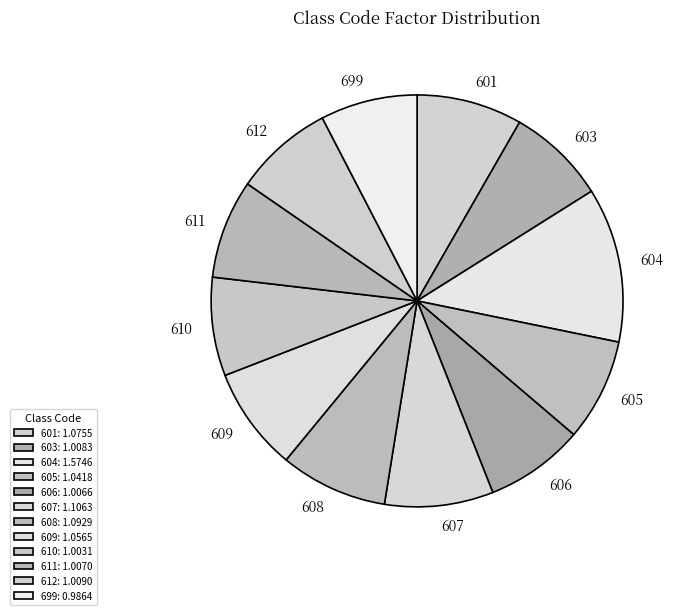

Does any single category account for the majority?

No